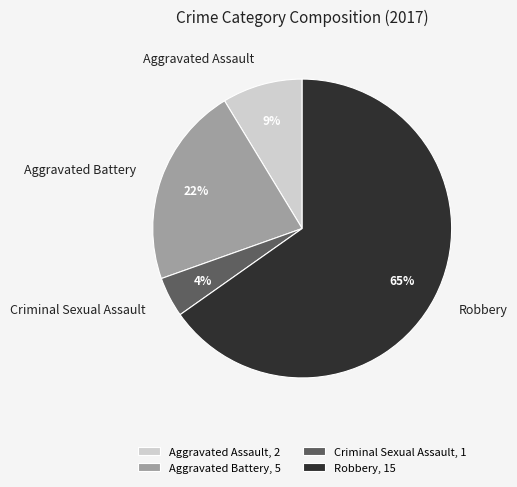

How many slices are in this pie chart?

4